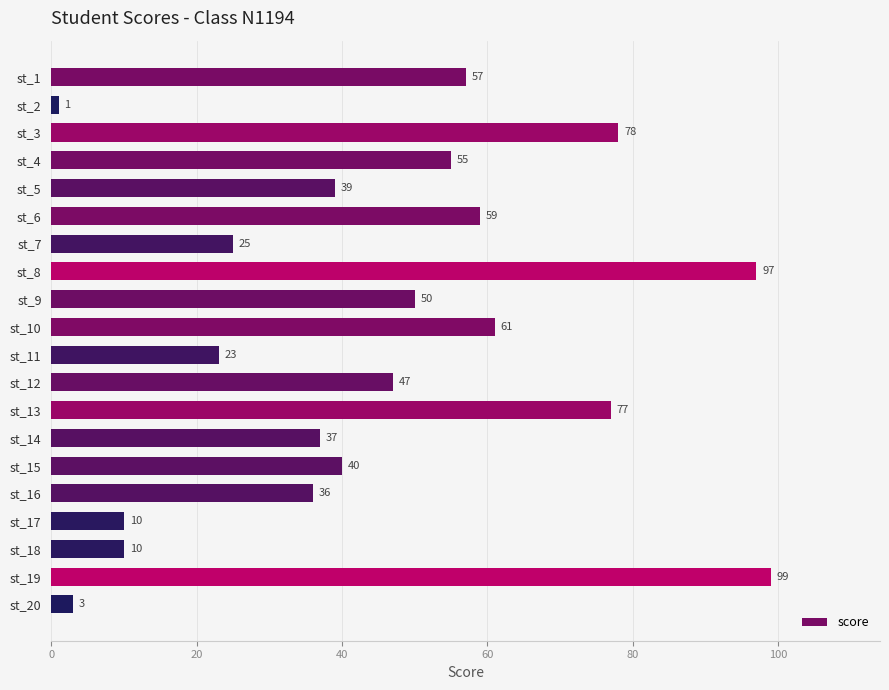

What is the sum of the values at st_11 and st_4?

78